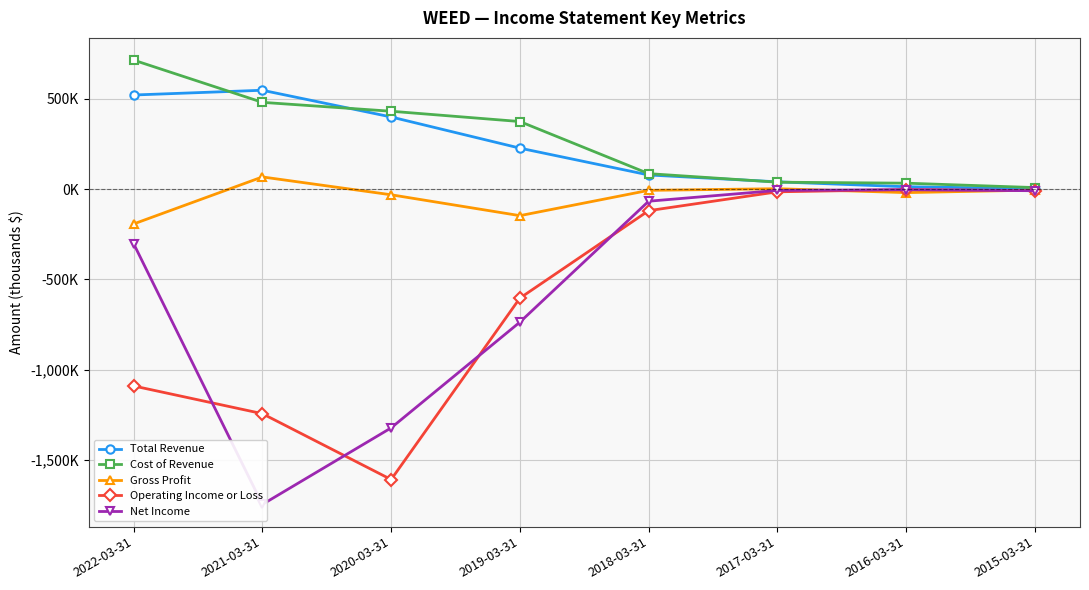

What is the difference between the maximum and minimum values in the Cost of Revenue series?

705300